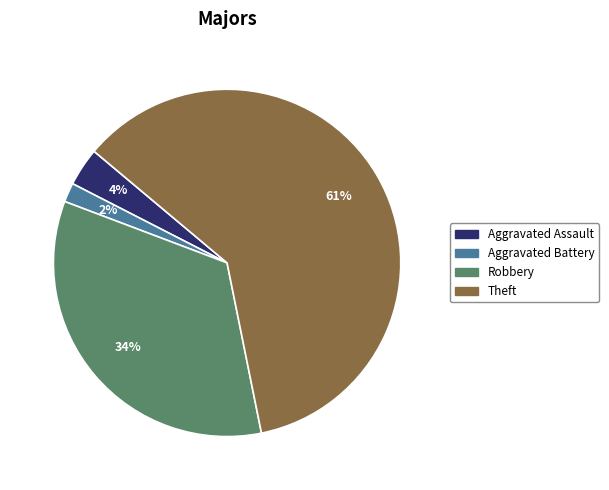

Does Theft represent more than half of the total?

Yes